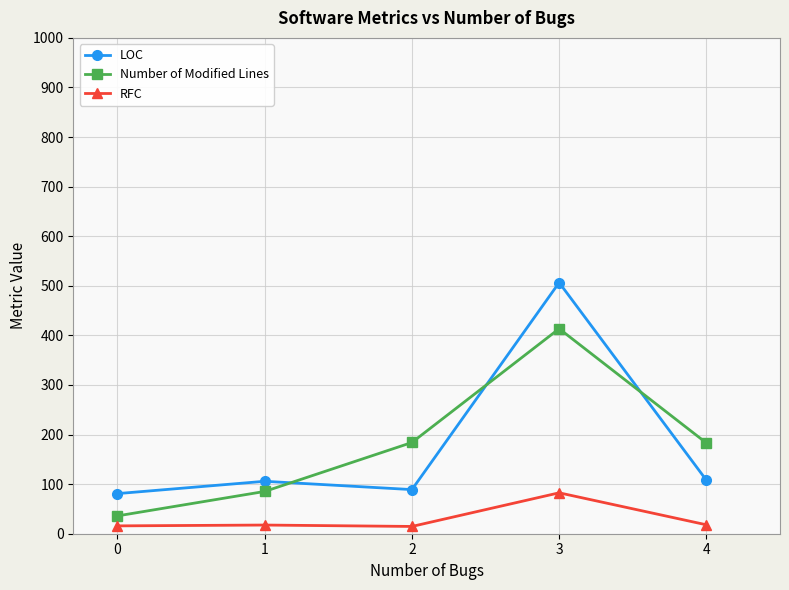

True or false: RFC and Number of Modified Lines intersect in this chart.

False